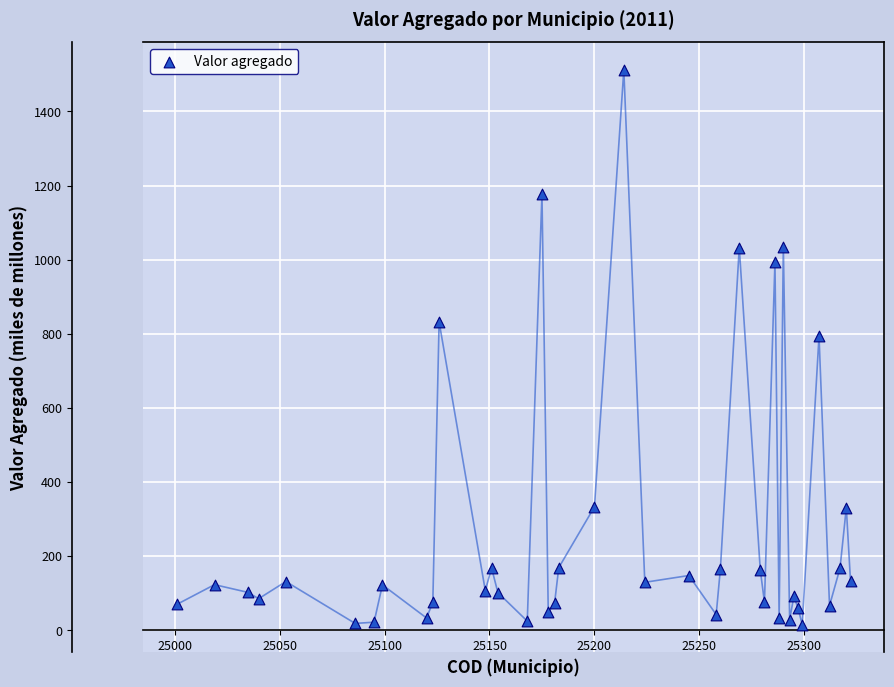

What Y value in the scatter plot is closest to 763?

793.2